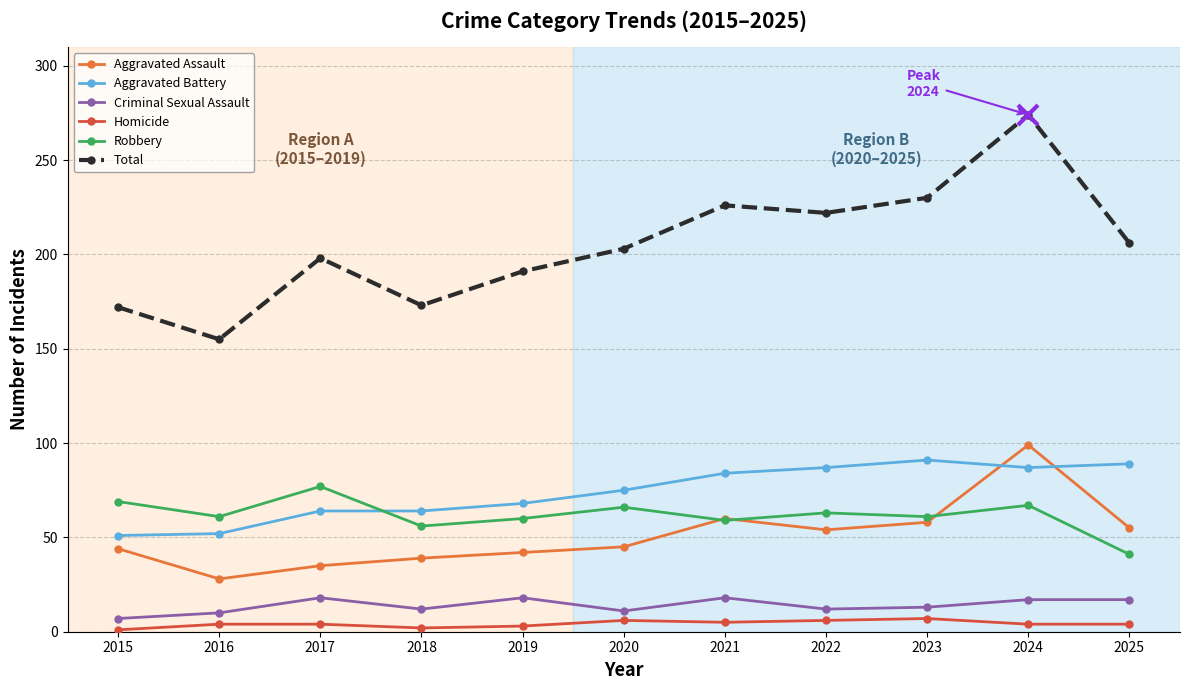

How many lines are shown in the chart?

6